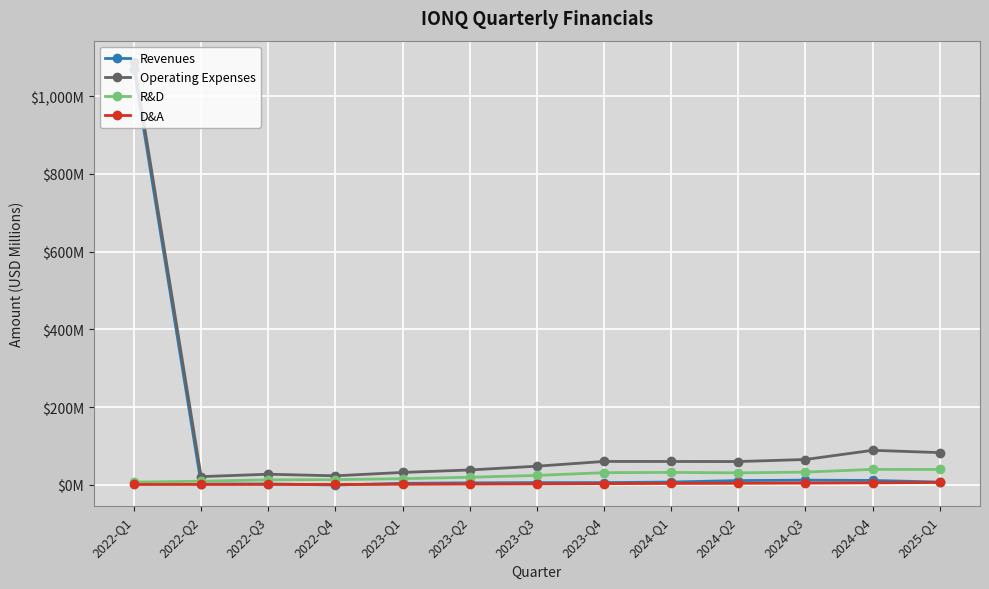

What is the difference between the second highest and second lowest values in the Revenues series?

9.8